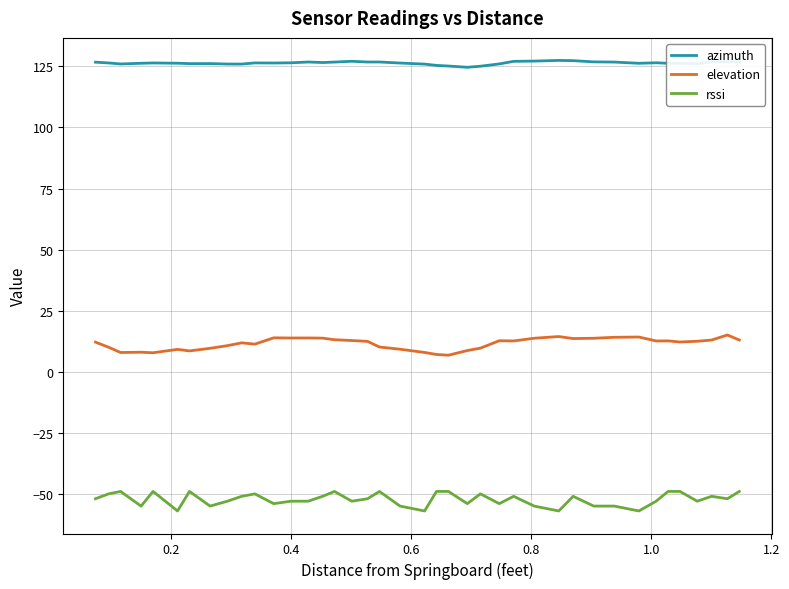

What are all the series names shown in the legend?

azimuth, elevation, rssi